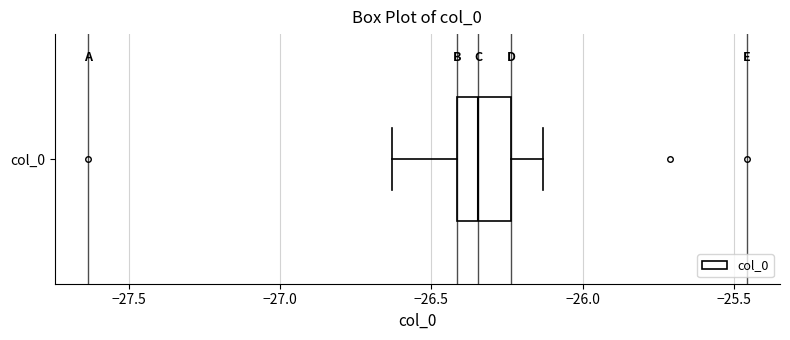

Where is the right edge of the box for col_0 on the x-axis? The values are not printed on the chart, so give them approximately, as read against the axis.

-26.25